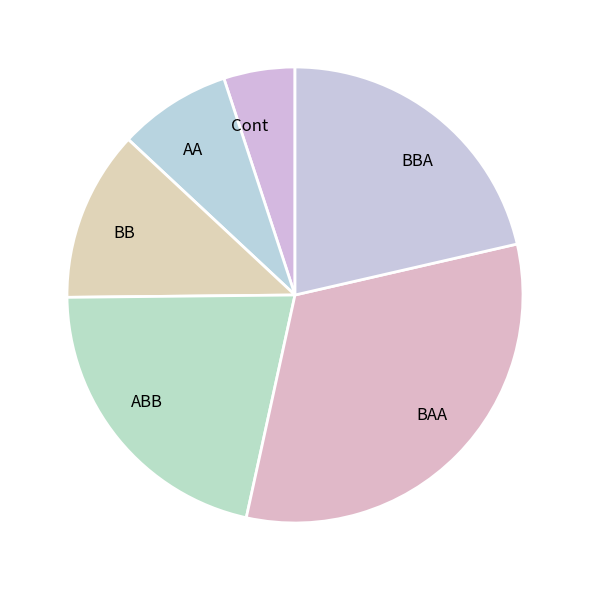

Which slice is the smallest?

Cont